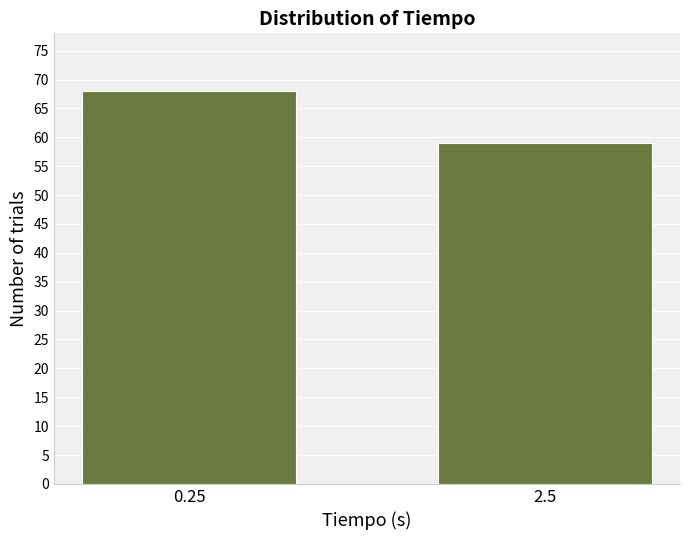

Reading left to right, list all the values displayed in this chart.

0.25=68	2.5=59